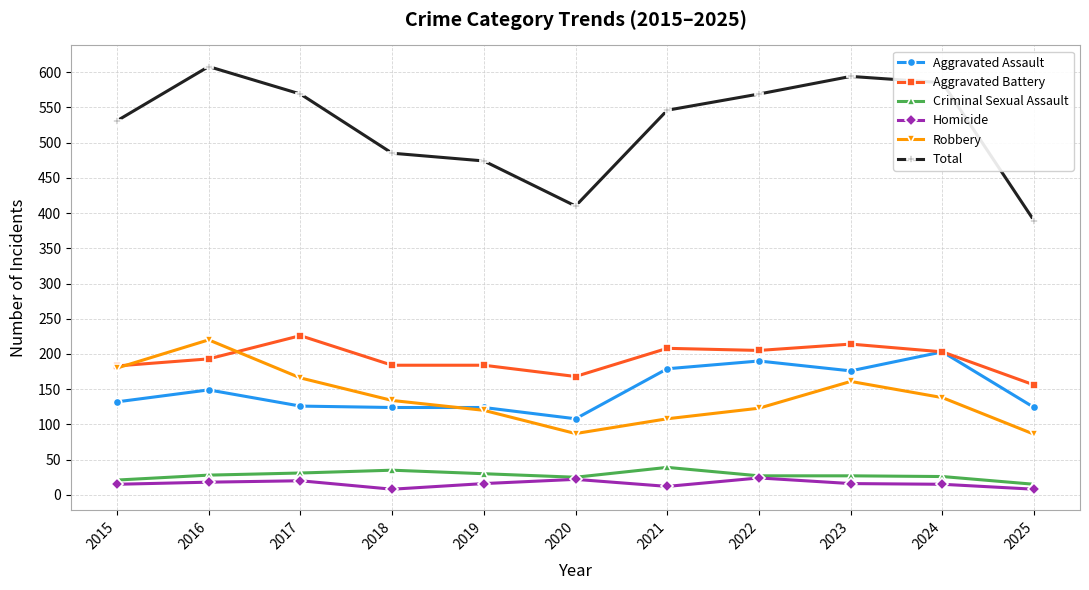

What is the approximate value of Homicide at 2016?

18